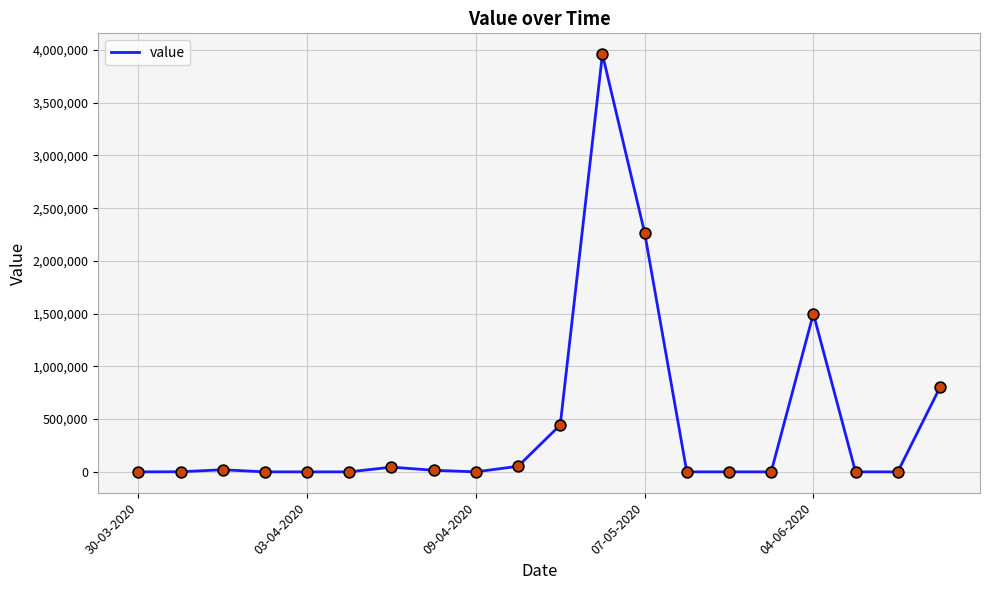

What is the difference between the maximum and minimum values?

3959800